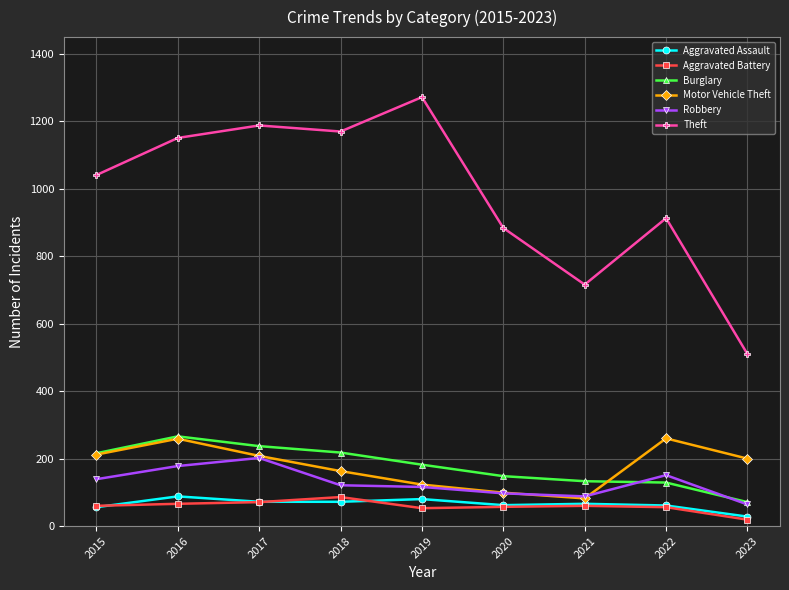

What is the total value across all series at 2016?

2008